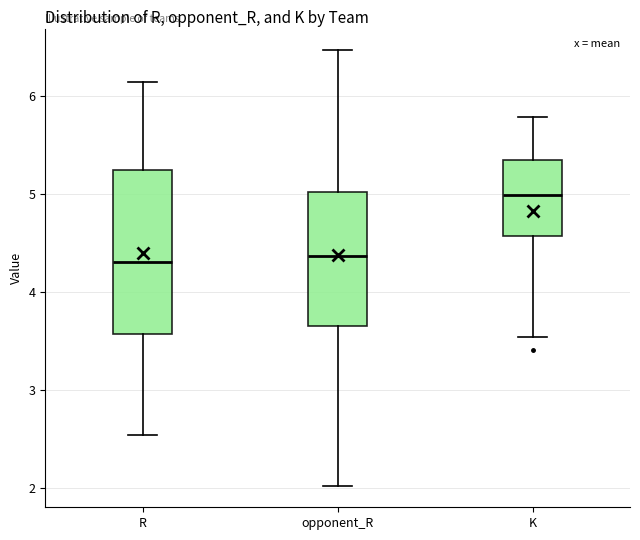

Comparing the boxes themselves (not the whiskers), which one is the tallest?

R